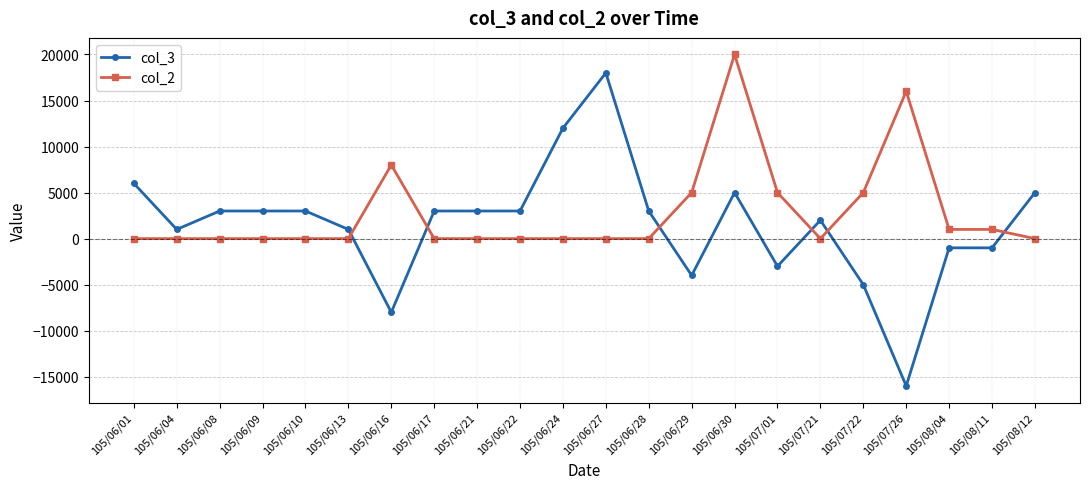

What is the value of the col_3 point at the 3rd from the left?

3000